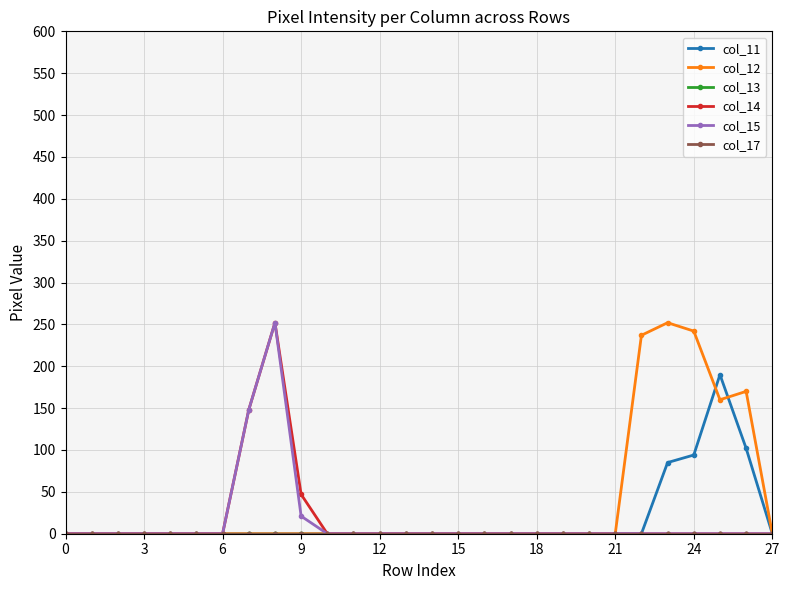

Does the chart have visible grid lines?

Yes